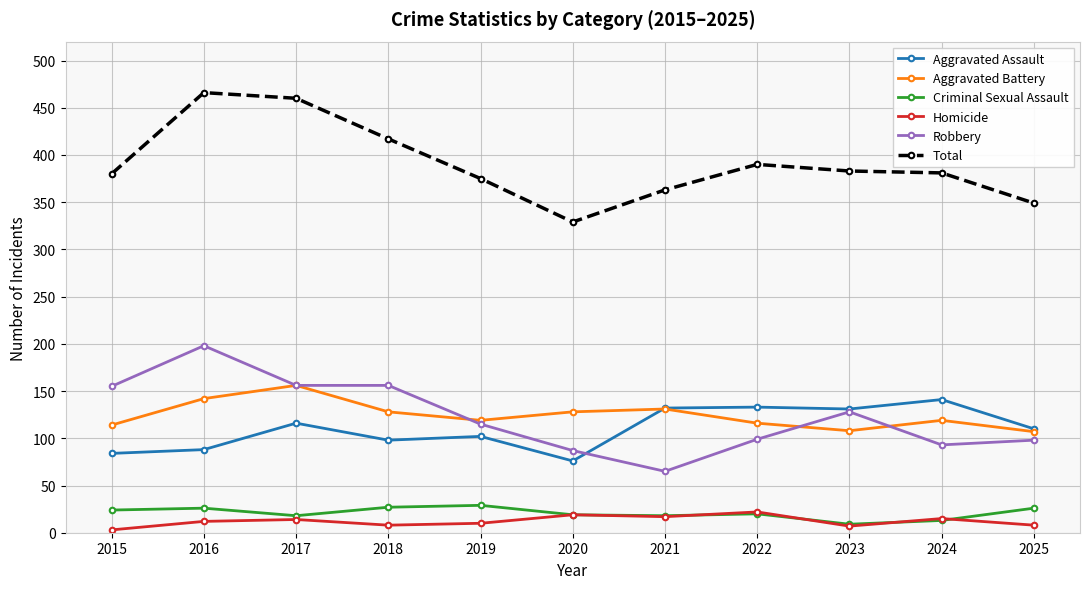

What is the value of the Aggravated Battery point at the 4th from the left?

128